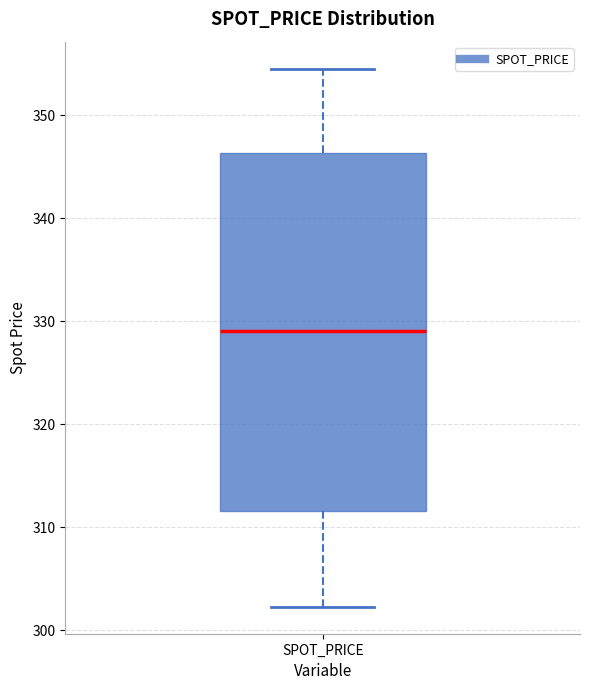

Read this box plot against the y-axis: the position of the median line, the range covered by the box, and the ends of both whiskers. The values are not printed on the chart, so give them approximately, as read against the axis.

median 329, box 312 to 346, whiskers 302 to 355